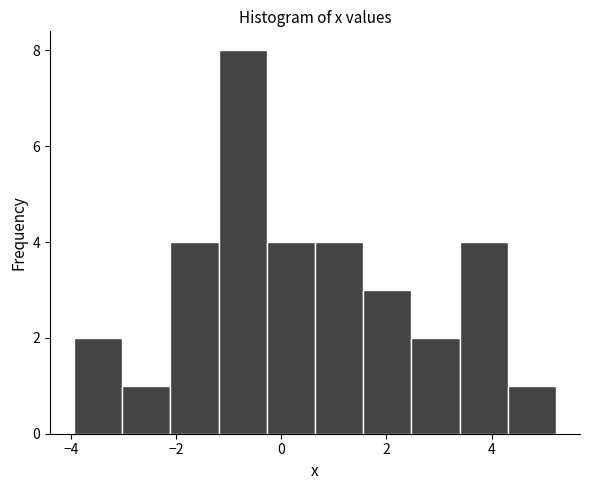

Reading left to right, list every bar in this chart as the range it spans on the x-axis followed by its height. Neither the bar edges nor the heights are printed on the chart, so give them approximately, as read against the axes.

-4.0 to -3.0: 2
-3.0 to -2.2: 1
-2.2 to -1.2: 4
-1.2 to -0.2: 8
-0.2 to 0.6: 4
0.6 to 1.6: 4
1.6 to 2.4: 3
2.4 to 3.4: 2
3.4 to 4.4: 4
4.4 to 5.2: 1